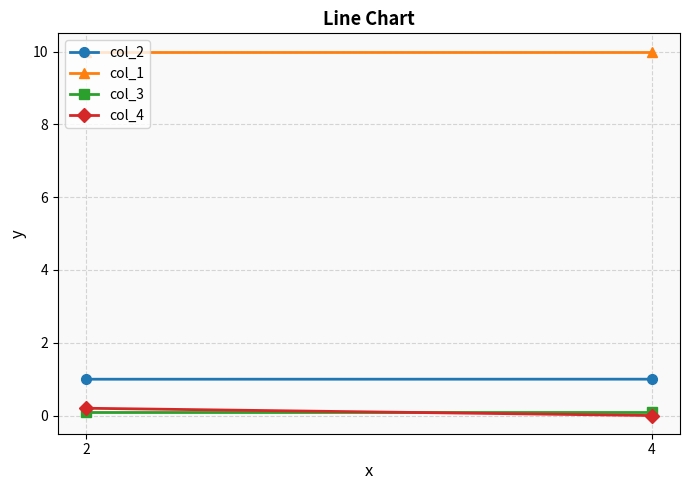

Rank the series at 2 from lowest to highest value.

col_3, col_4, col_2, col_1